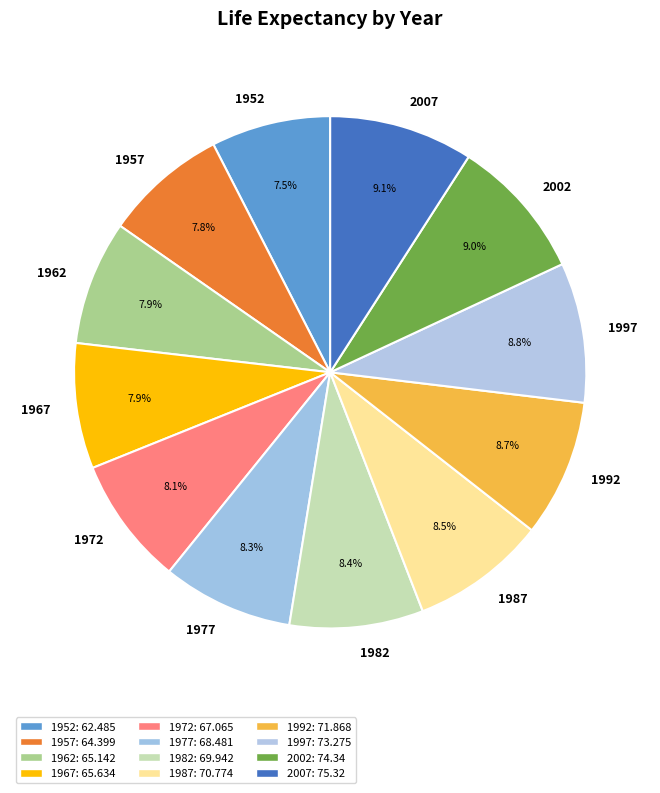

To the nearest percent, what is the average slice percentage?

8%